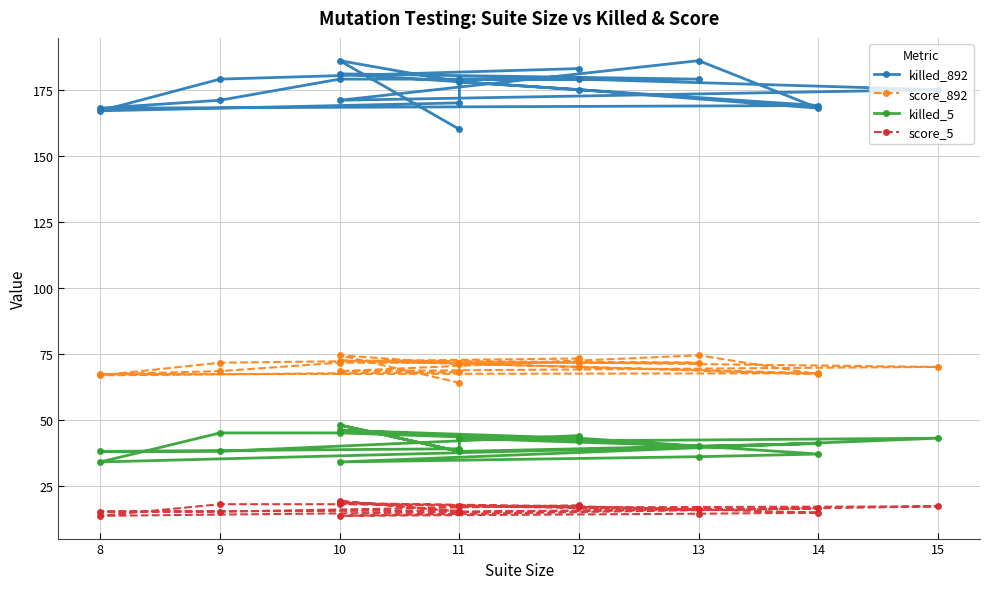

At how many categories does at least one series exceed 55?

20